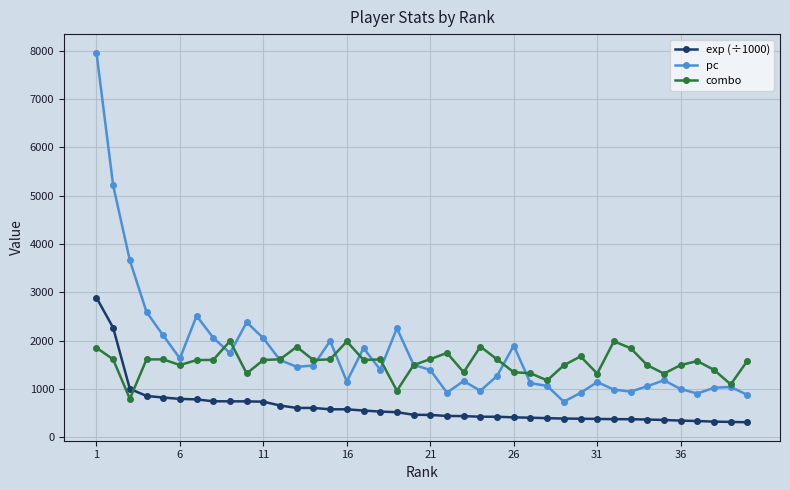

What is the lowest value of the combo series?

794.0